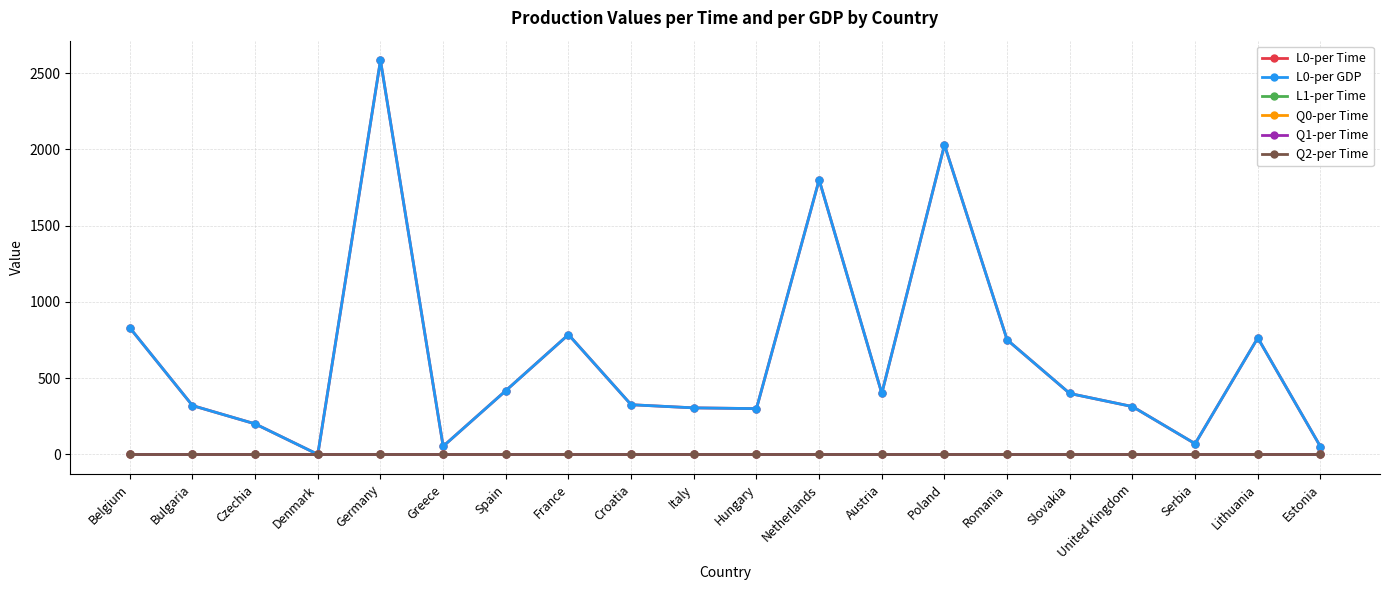

Does the chart have visible grid lines?

Yes